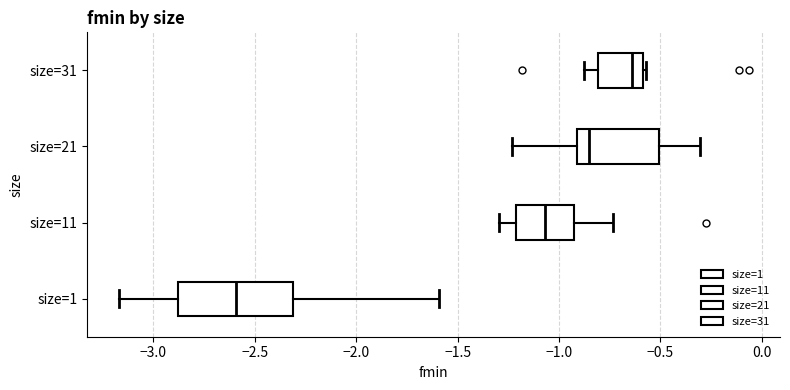

Where does the median line of the box for size=1 sit on the x-axis? The values are not printed on the chart, so give them approximately, as read against the axis.

-2.60